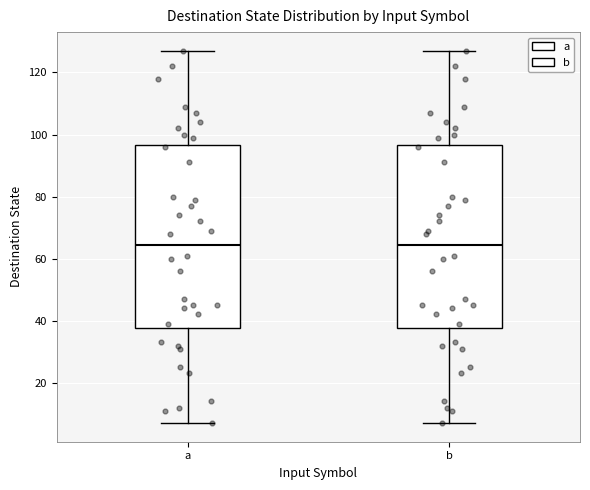

Reading left to right, transcribe this box plot: for each box, give where its median line is, the range the box spans, and where its two whiskers end, as read against the y-axis. The values are not printed on the chart, so give them approximately, as read against the axis.

a: median 64, box 38 to 96, whiskers 8 to 128
b: median 64, box 38 to 96, whiskers 8 to 128